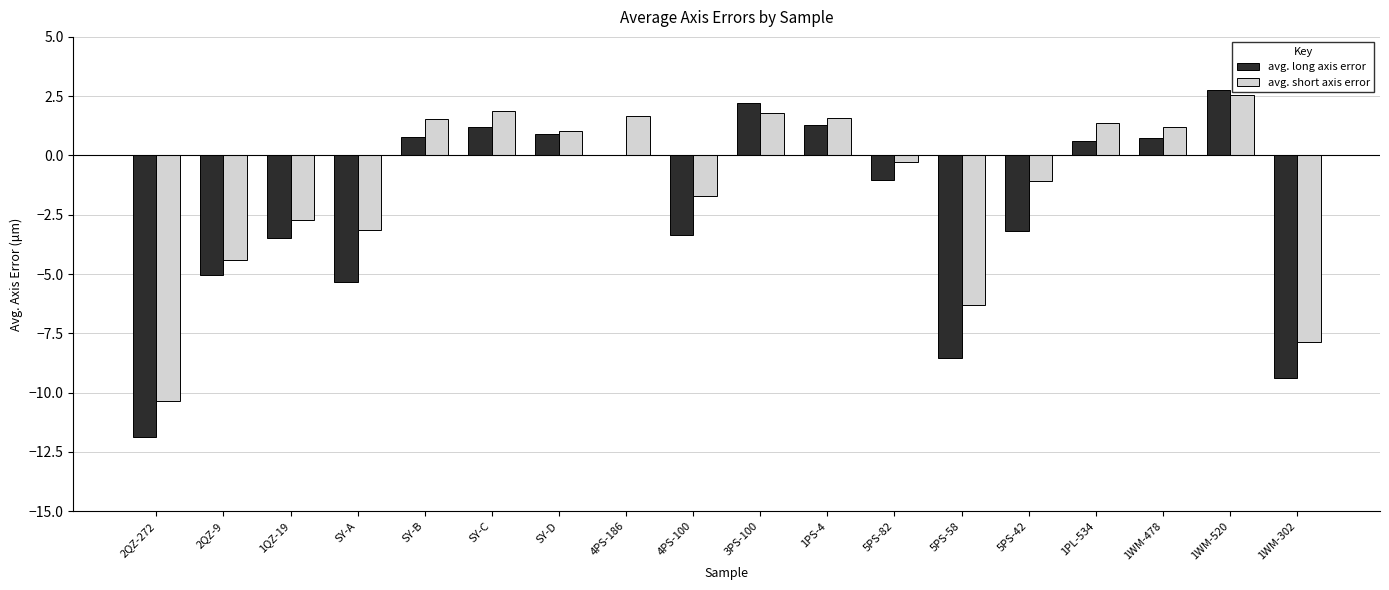

At which category does the chart reach its peak across all series?

1WM-520